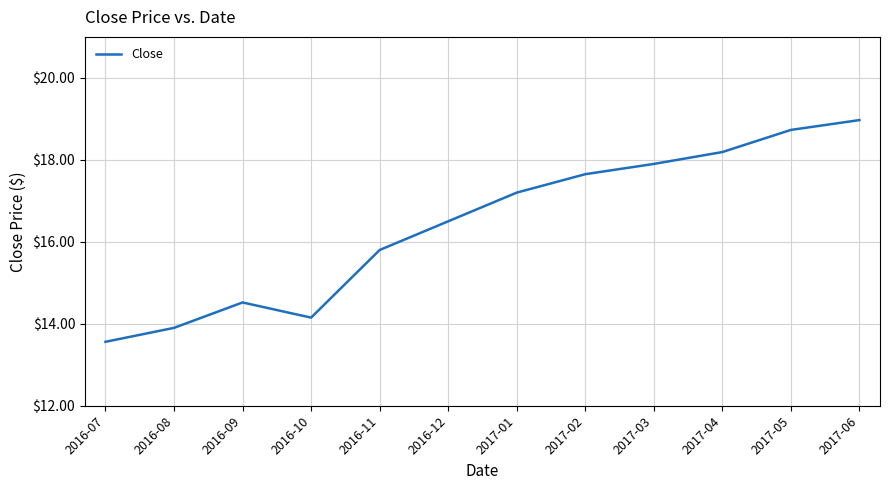

List the labels in order of value, largest first.

2017-06, 2017-05, 2017-04, 2017-03, 2017-02, 2017-01, 2016-12, 2016-11, 2016-09, 2016-10, 2016-08, 2016-07